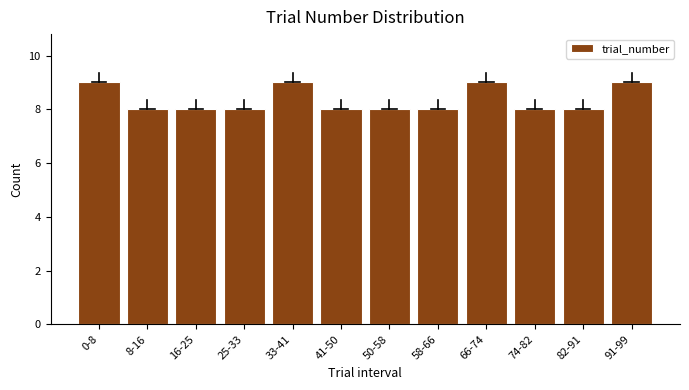

Reading left to right, list all the values displayed in this chart.

9	8	8	8	9	8	8	8	9	8	8	9